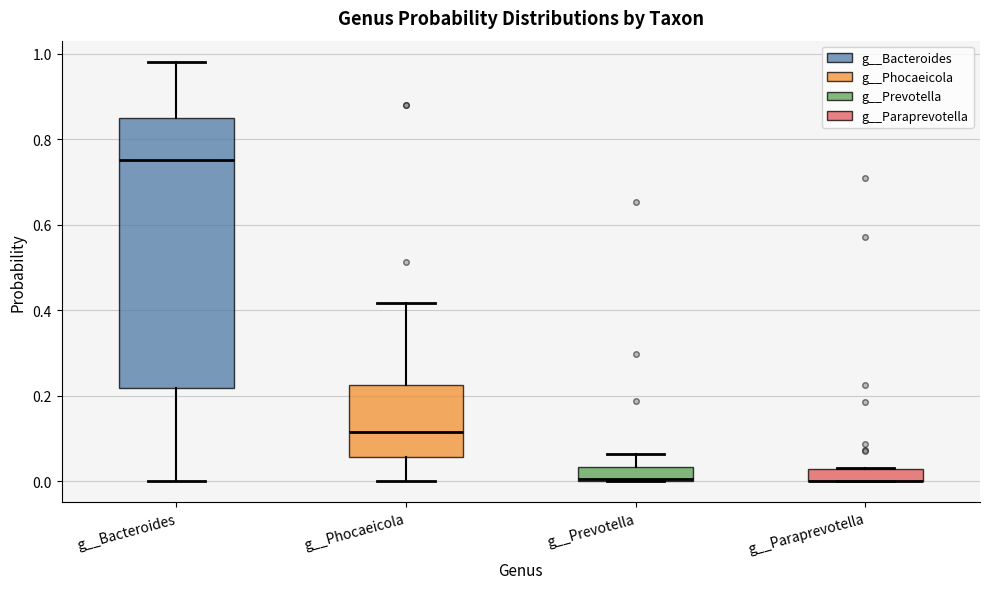

Where is the lower edge of the box for g__Paraprevotella on the y-axis? The values are not printed on the chart, so give them approximately, as read against the axis.

0.00